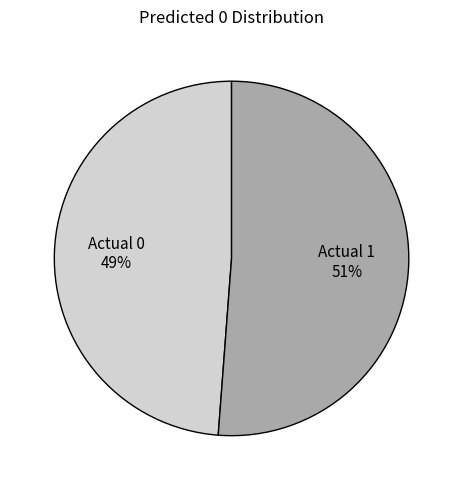

How many slices are in this pie chart?

2